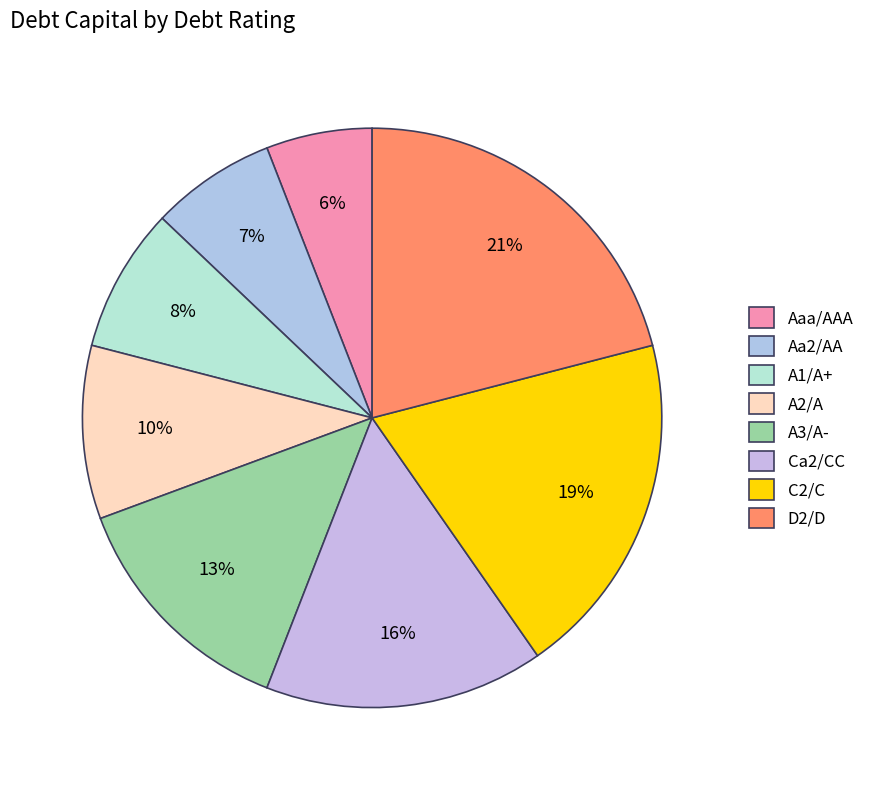

The A2/A slice represents 18% of the pie. True or false?

False